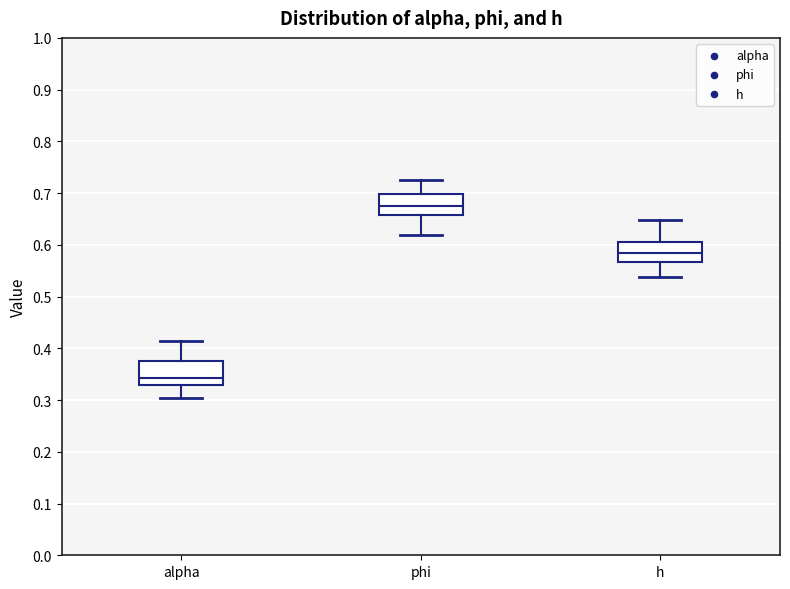

Reading left to right, read every box against the y-axis: the position of its median line, the range the box covers, and the ends of its whiskers. The values are not printed on the chart, so give them approximately, as read against the axis.

alpha: median 0.34, box 0.33 to 0.38, whiskers 0.30 to 0.41
phi: median 0.68, box 0.66 to 0.70, whiskers 0.62 to 0.73
h: median 0.58, box 0.57 to 0.61, whiskers 0.54 to 0.65